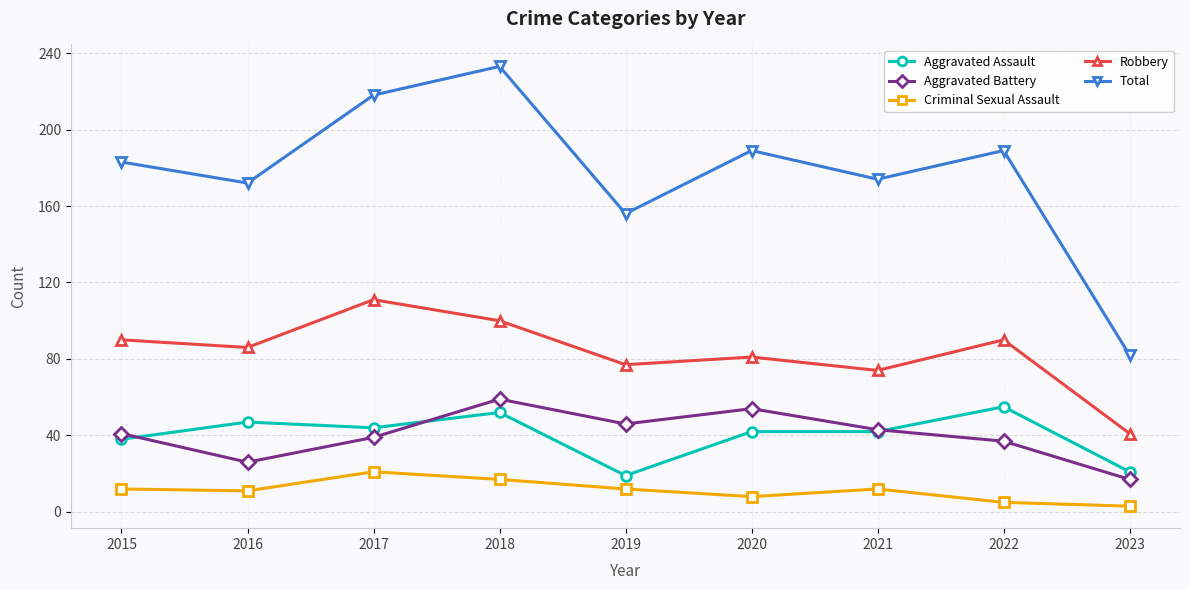

Which series has the largest total across all categories?

Total